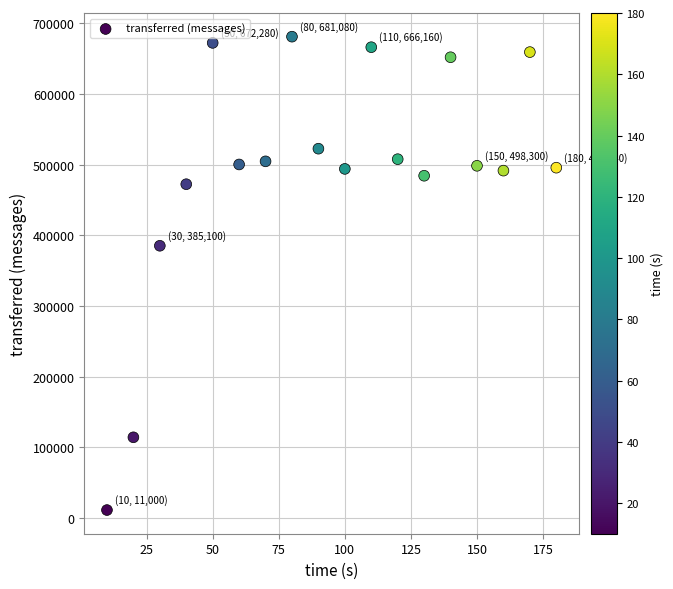

What Y value in the scatter plot is closest to 346040?

385100